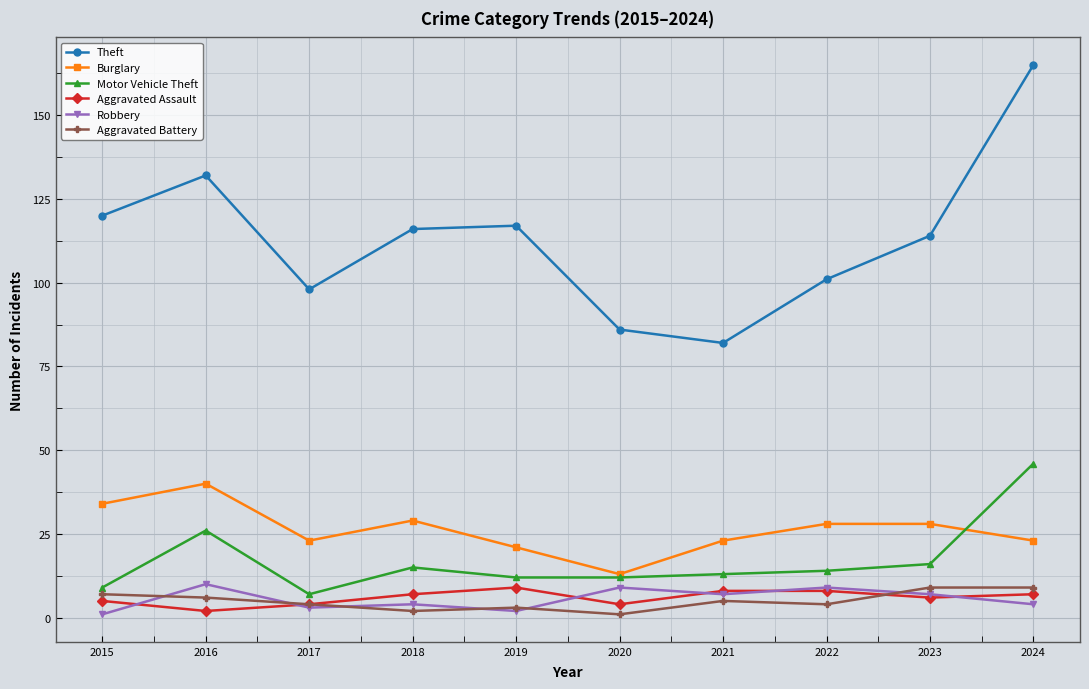

What is the total value across all series at 2016?

216